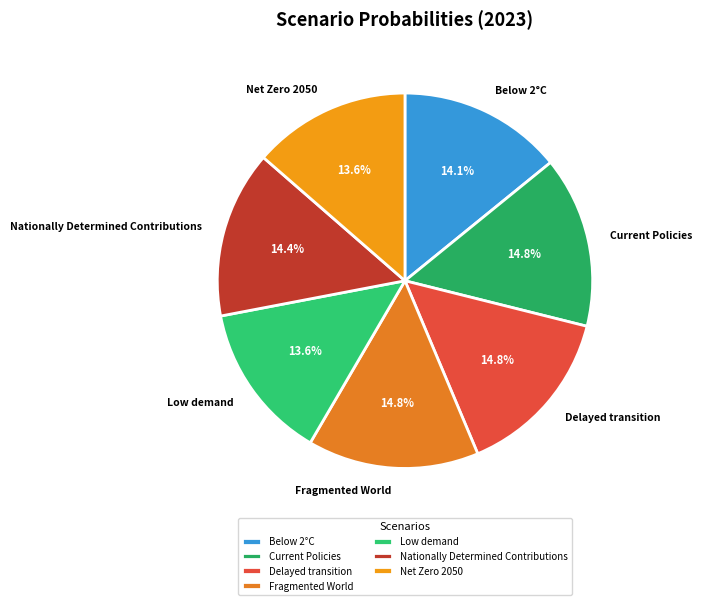

To the nearest percent, what is the difference between the largest and smallest slice percentages?

1%